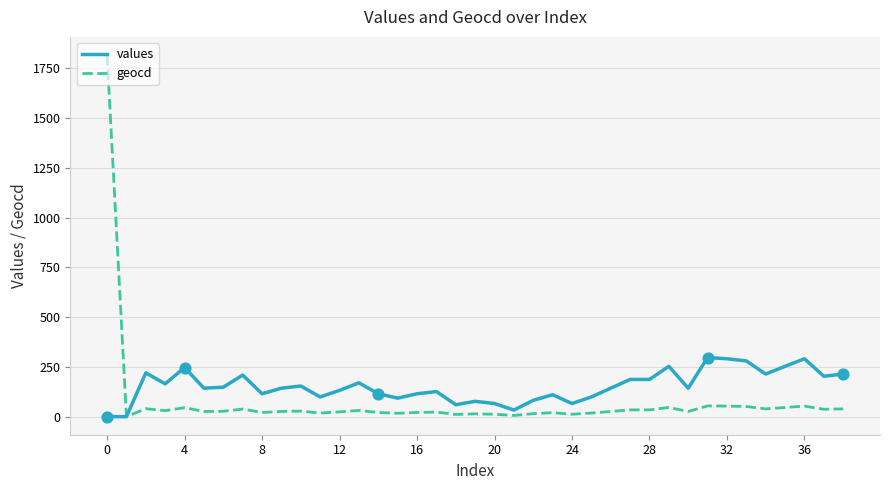

Rank the series by their maximum value, from highest to lowest.

geocd, values